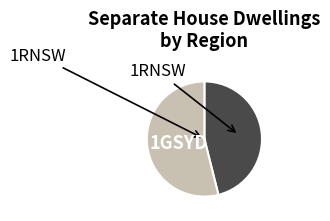

Does any single category account for the majority?

Yes